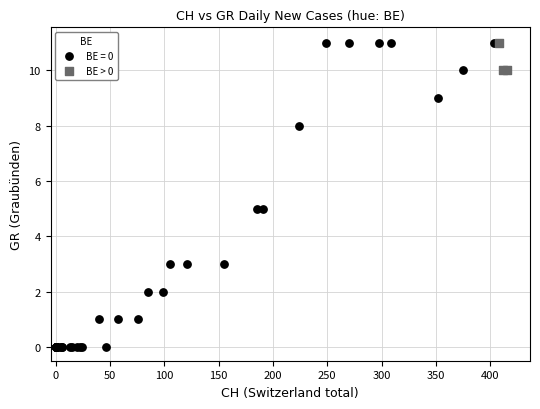

Which series contains the lowest Y value?

BE = 0